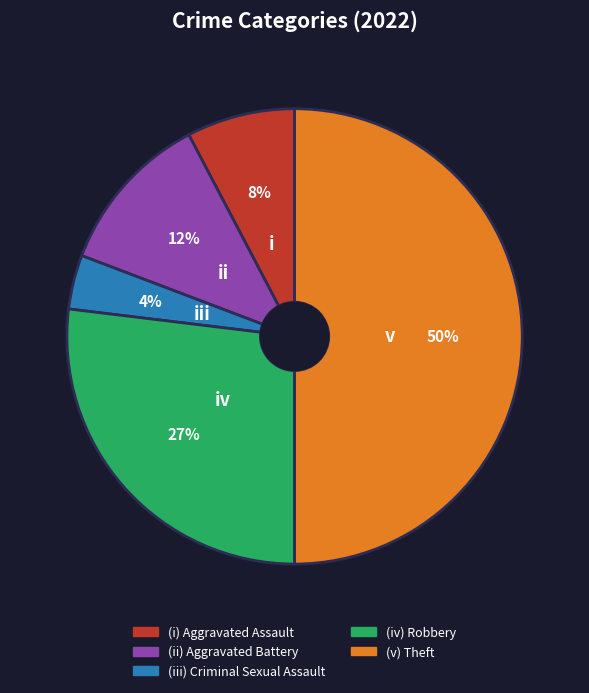

To the nearest percent, what is the difference between the largest and smallest slice percentages?

46%